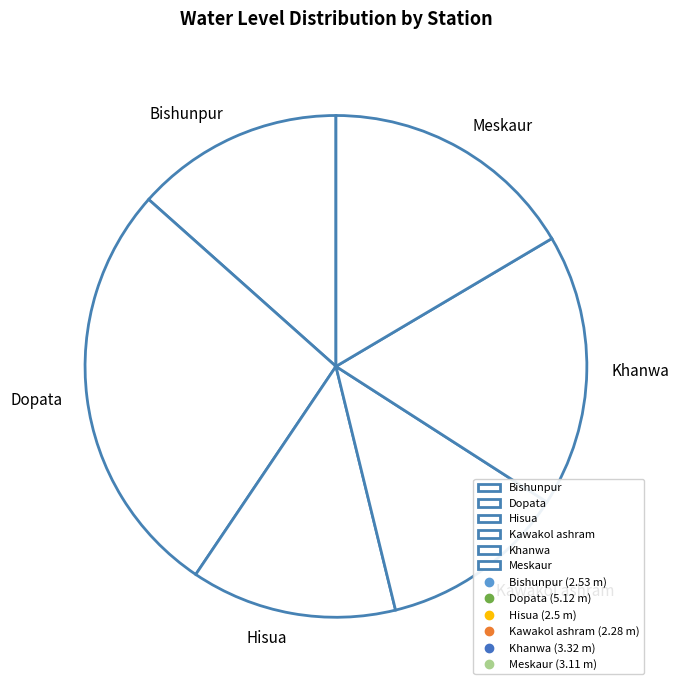

The Meskaur slice represents 16% of the pie. True or false?

True